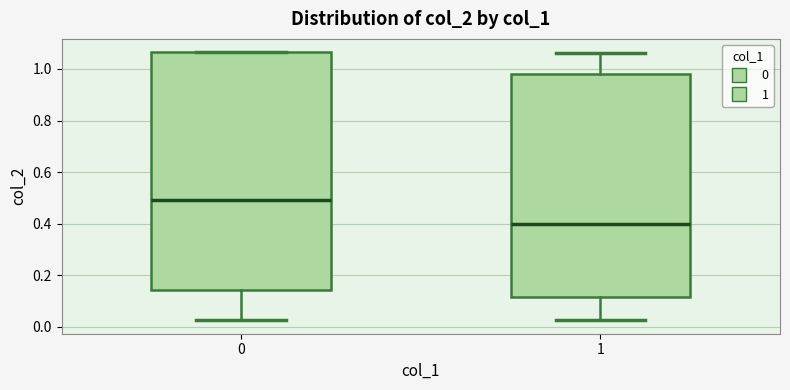

Comparing the boxes themselves (not the whiskers), which one is the tallest?

0